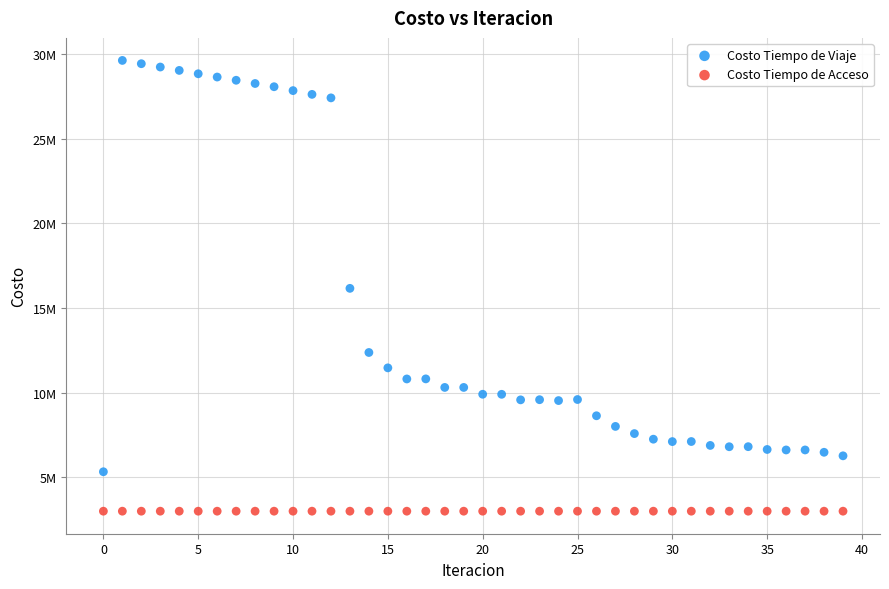

What are all the series names shown in the legend?

Costo Tiempo de Viaje, Costo Tiempo de Acceso